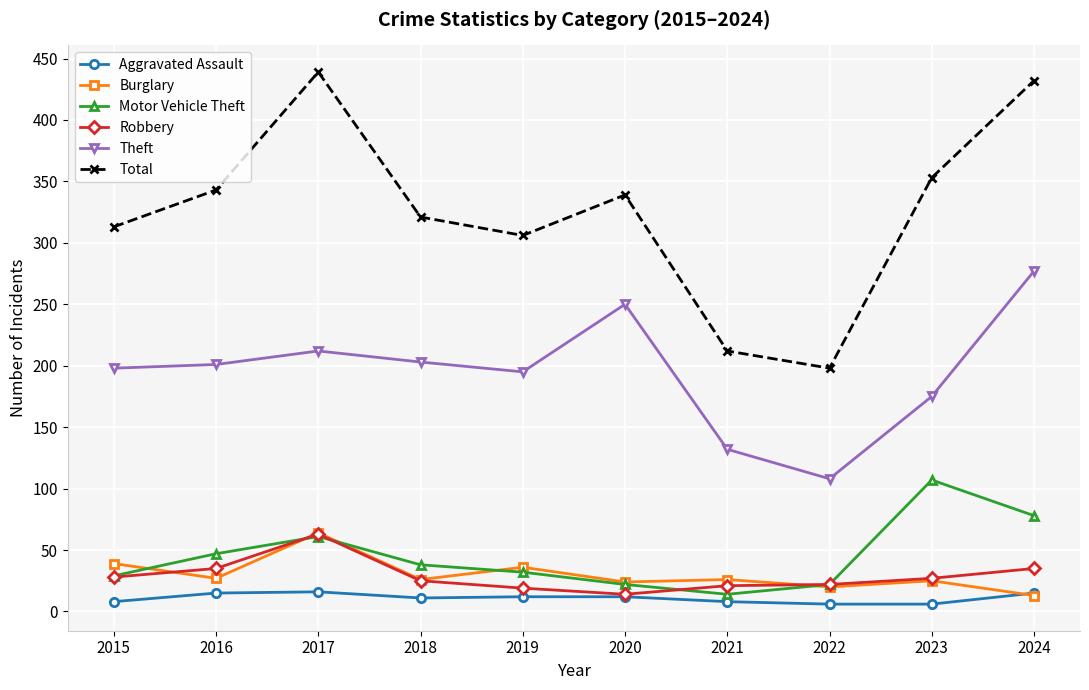

Count the number of data series in this chart.

6